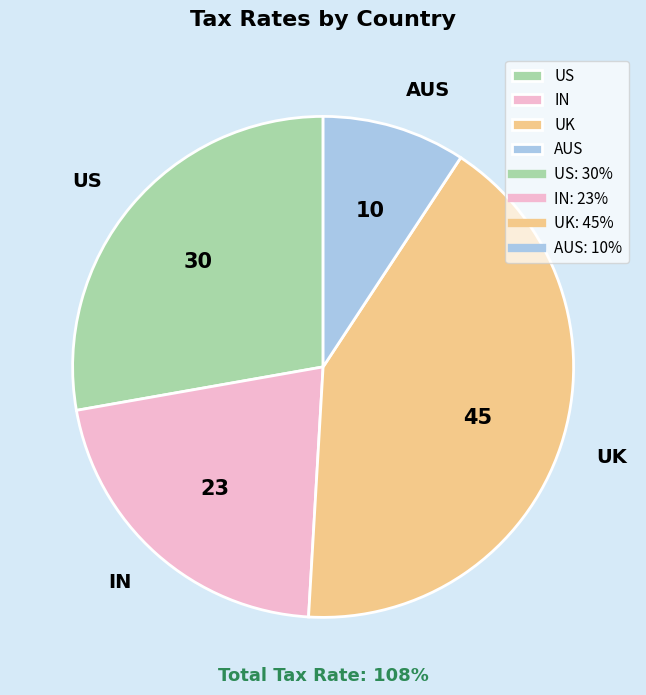

Which category has the biggest portion of the pie?

UK